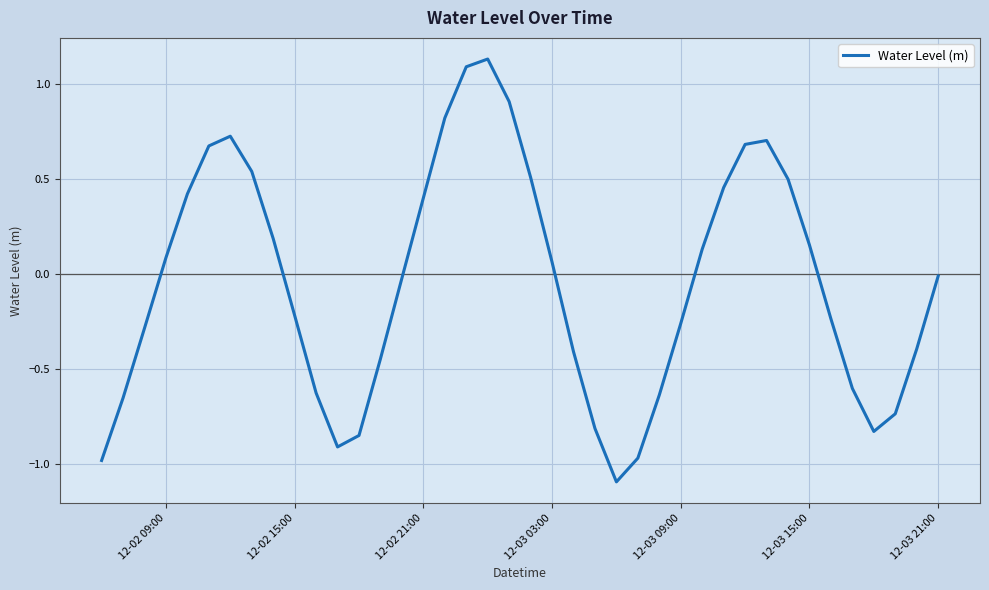

What is the smallest value displayed?

-1.1